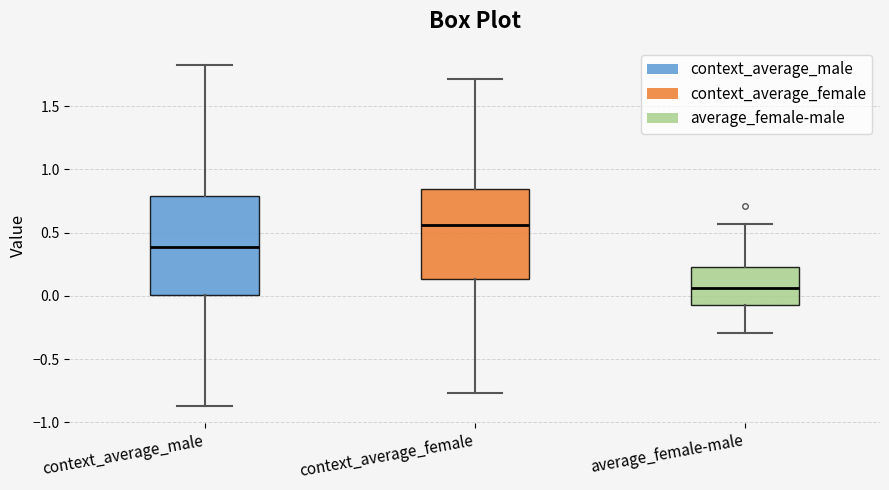

Comparing the boxes themselves (not the whiskers), which one is the tallest?

context_average_male